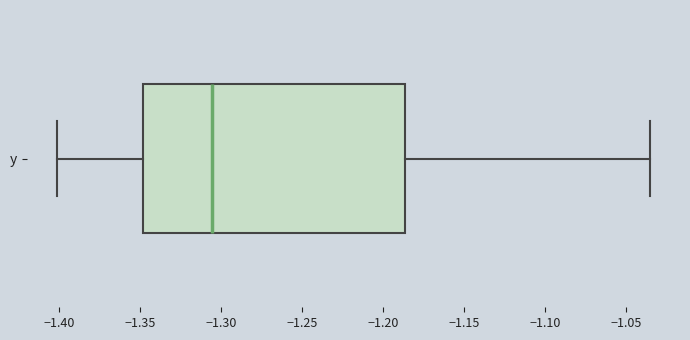

Where does the right whisker of the box for y end on the x-axis? The values are not printed on the chart, so give them approximately, as read against the axis.

-1.035